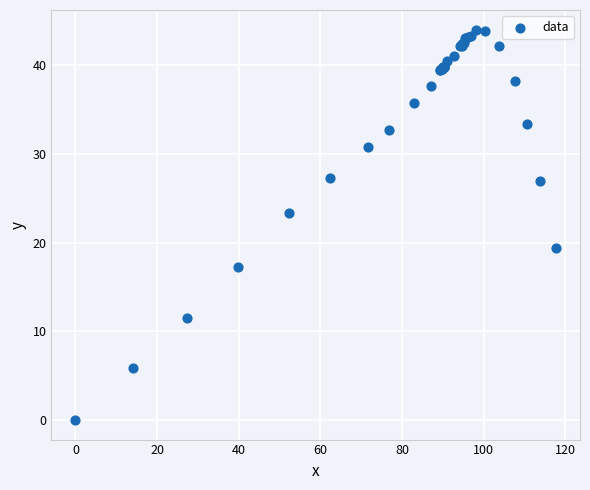

What Y value in the scatter plot is closest to 22?

23.3